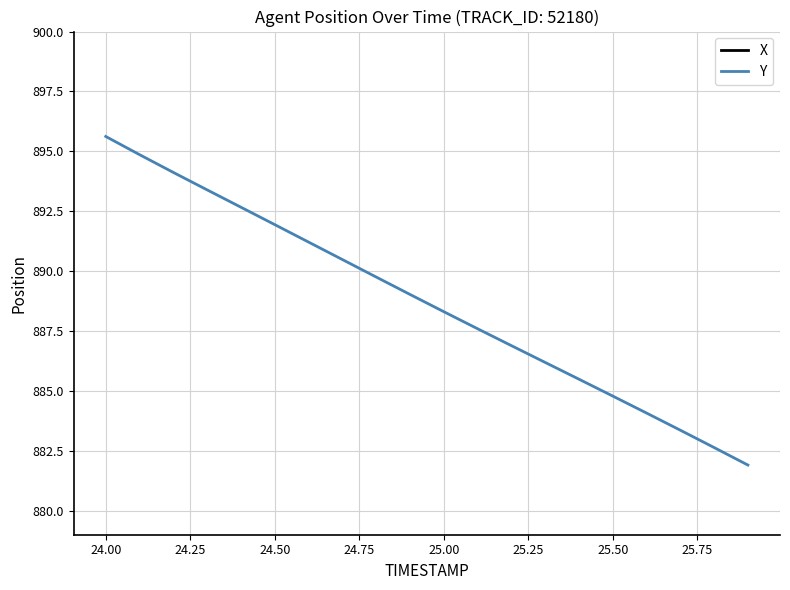

What are all the series names shown in the legend?

X, Y